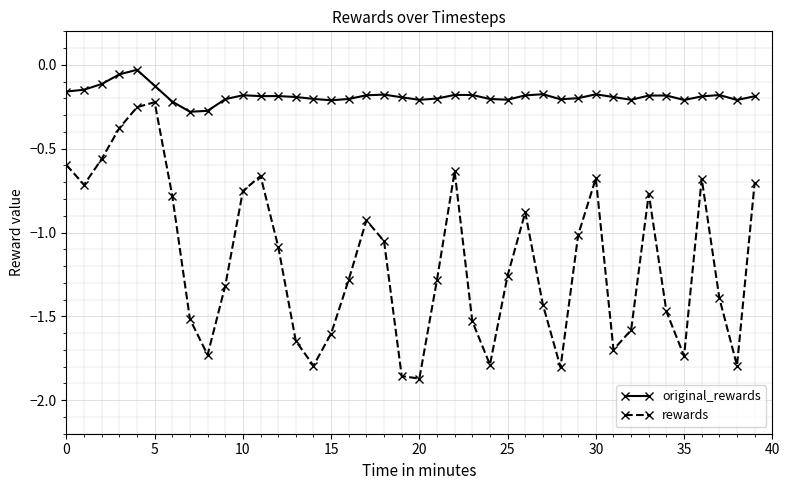

Which series has the largest total across all categories?

original_rewards